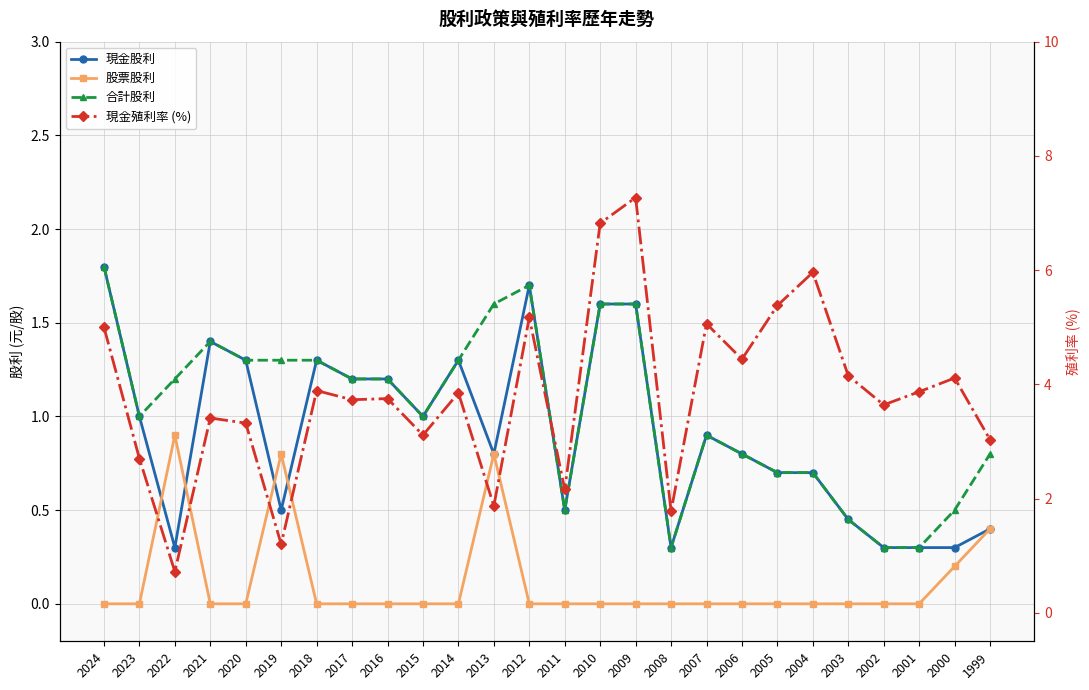

The value of 現金殖利率 (%) at 2023 is 3.8. True or false?

False